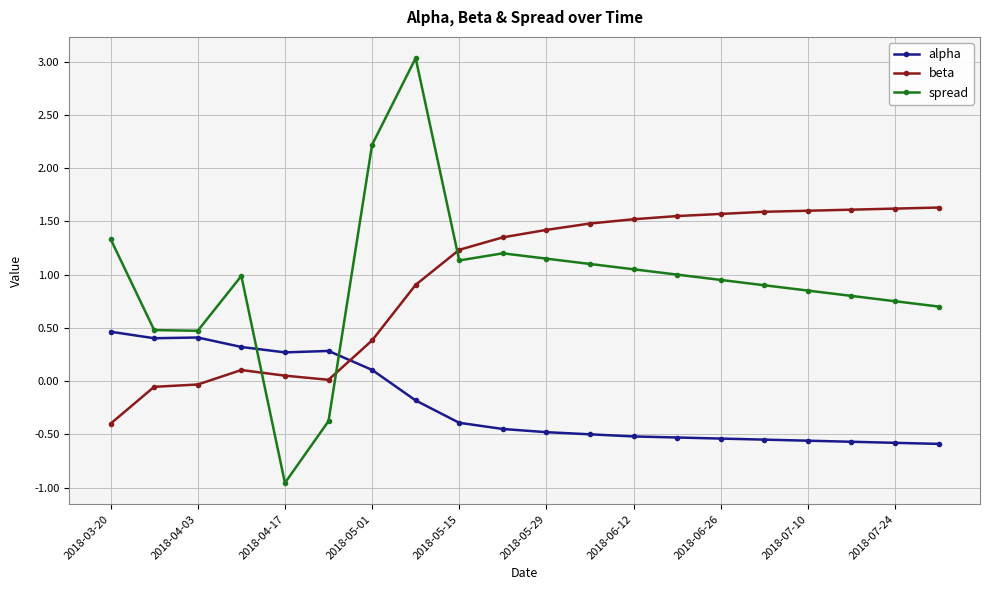

What is the sum of all beta values?

19.1